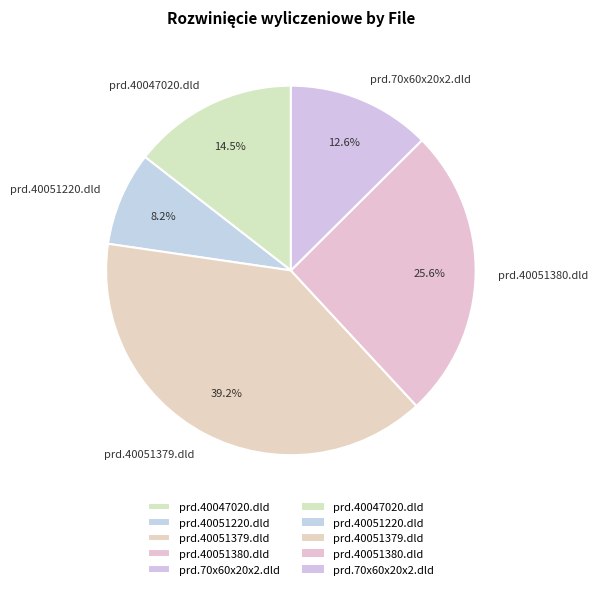

Which has a higher value, prd.40047020.dld or prd.40051220.dld?

prd.40047020.dld